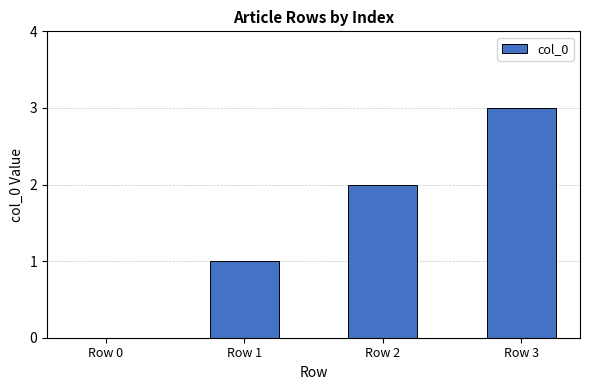

What is the sum of all values?

6